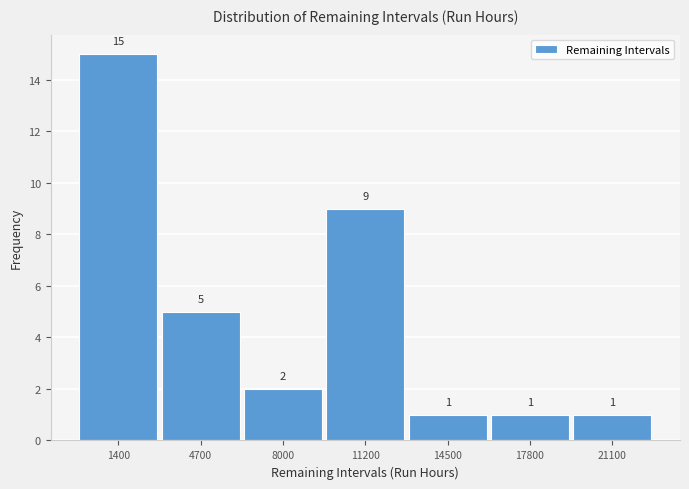

Reading left to right, list every bar in this chart as the range it spans on the x-axis followed by its height. The bar edges are not printed on the chart, so give them approximately, as read against the axis.

0 to 3000: 15
3000 to 6500: 5
6500 to 9500: 2
9500 to 13000: 9
13000 to 16000: 1
16000 to 19500: 1
19500 to 22500: 1